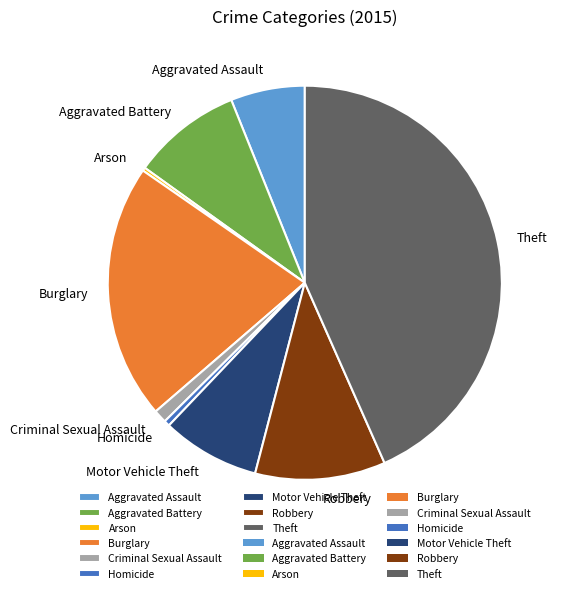

Which has a higher value, Aggravated Battery or Robbery?

Robbery